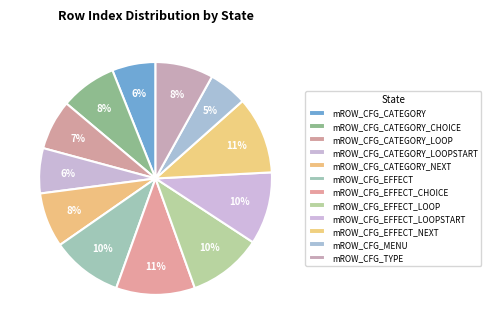

Approximately how many times larger is the value at mROW_CFG_CATEGORY_LOOP compared to mROW_CFG_CATEGORY_NEXT?

0.9